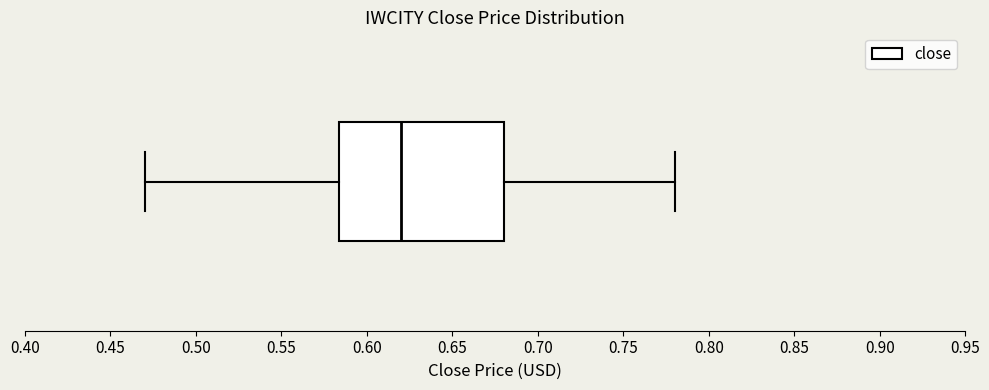

Transcribe this box plot: give where the median line is, the range the box spans, and where the two whiskers end, as read against the x-axis. The values are not printed on the chart, so give them approximately, as read against the axis.

median 0.620, box 0.585 to 0.680, whiskers 0.470 to 0.780